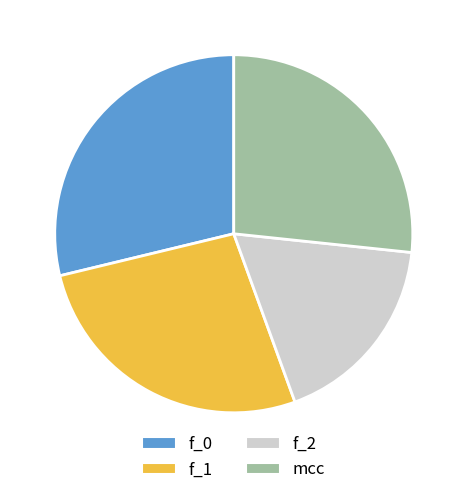

How many slices are in this pie chart?

4